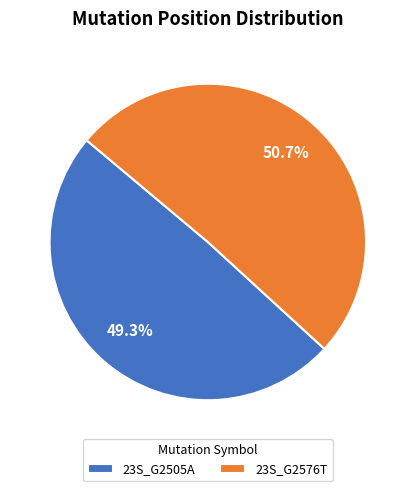

To the nearest percent, what portion does 23S_G2505A represent?

49%